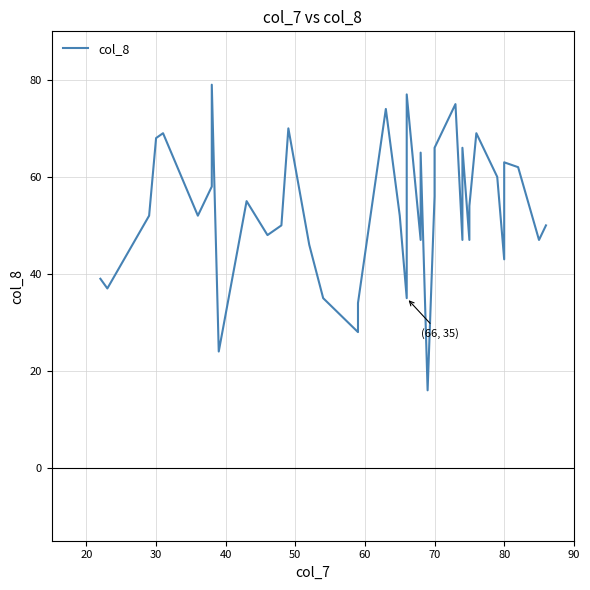

Reading left to right, extract all data points from this chart.

39	37	52	68	69	52	58	79	24	55	48	48	50	70	46	35	28	34	74	52	35	66	77	47	65	16	56	66	75	47	66	47	54	69	60	43	63	62	47	50